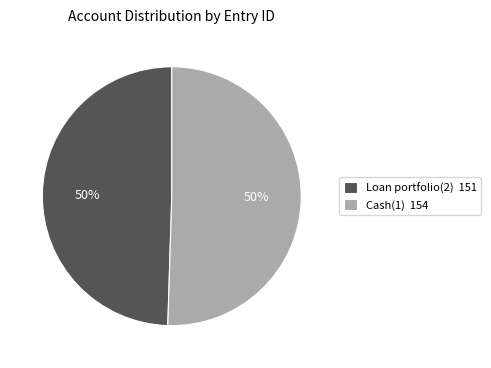

True or false: Cash(1) 154 accounts for 50% of the total.

True